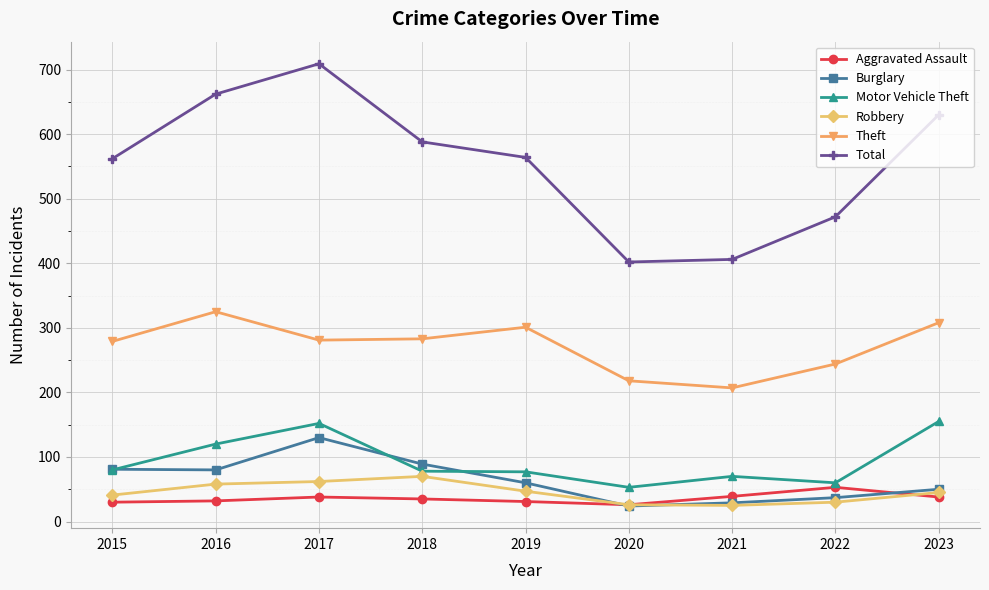

Is it true that Aggravated Assault equals 38 at 2023?

True